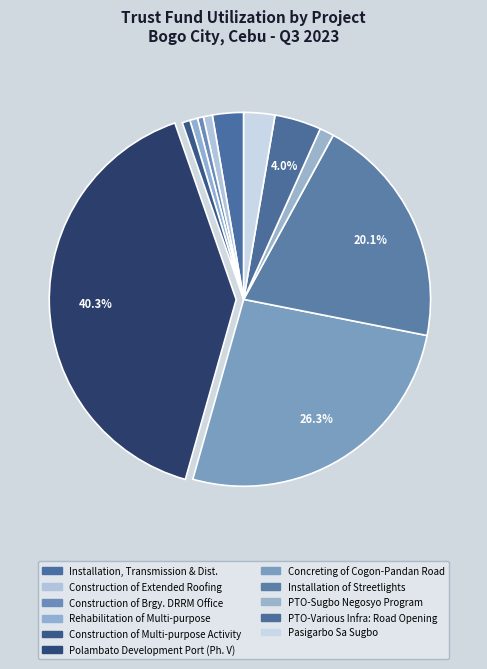

Count the number of slices in the pie.

11